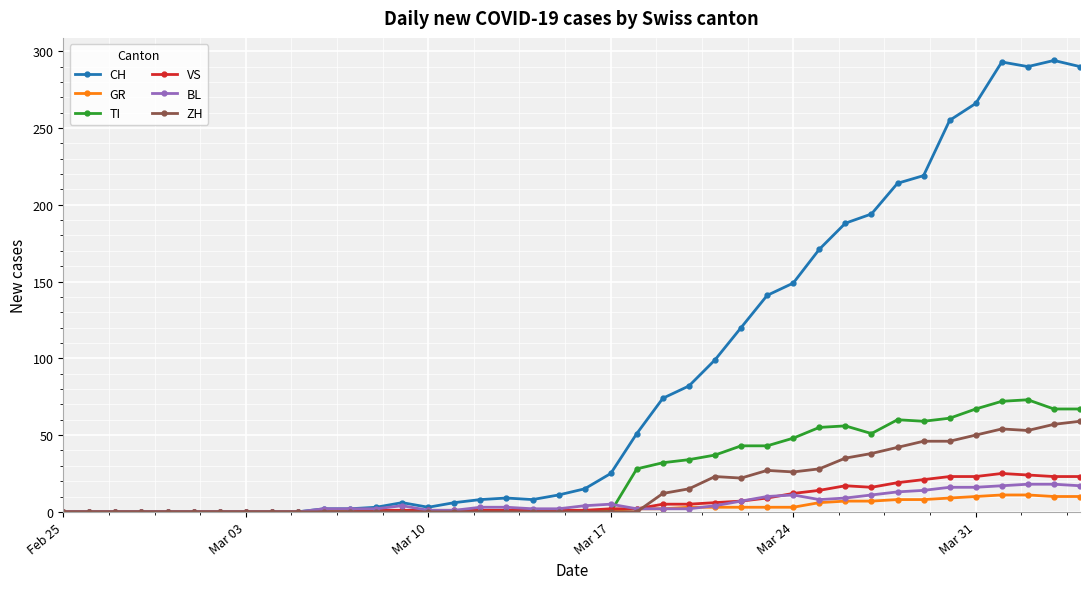

What is the greatest value displayed?

294